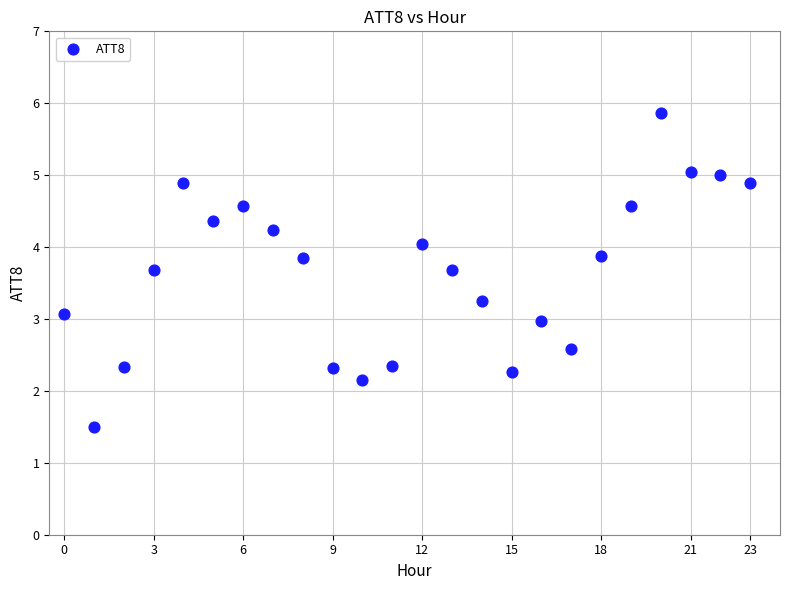

What is the range of Y values (max minus min)?

4.4